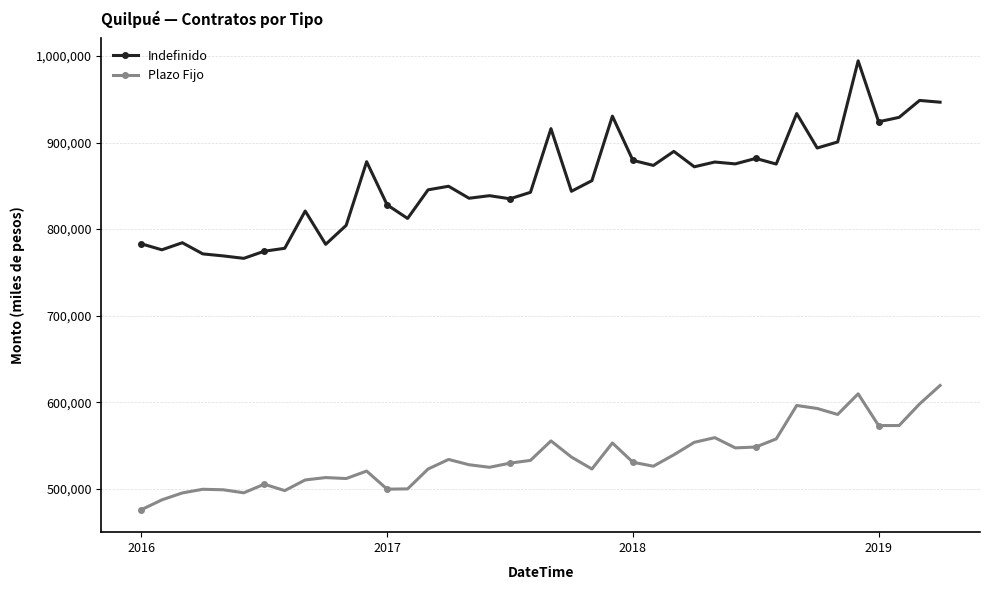

In Plazo Fijo, how many points are higher than both neighbors (excluding endpoints)?

10